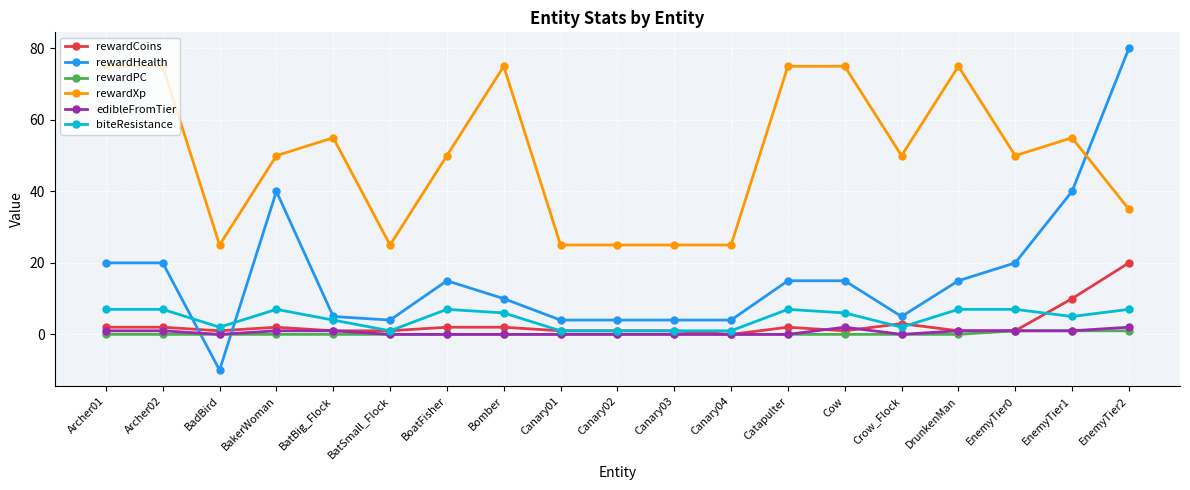

At how many categories does at least one series exceed 11?

19